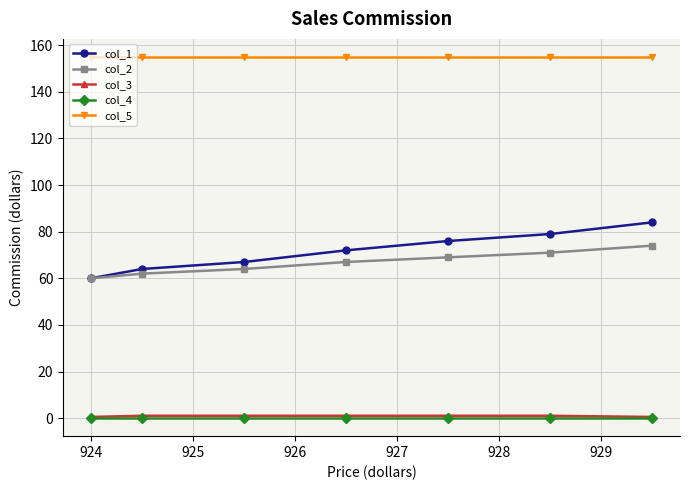

Which series has the largest total across all categories?

col_5